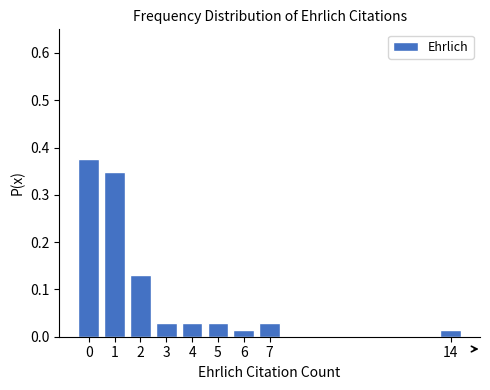

What is the sum of all values?

1.0